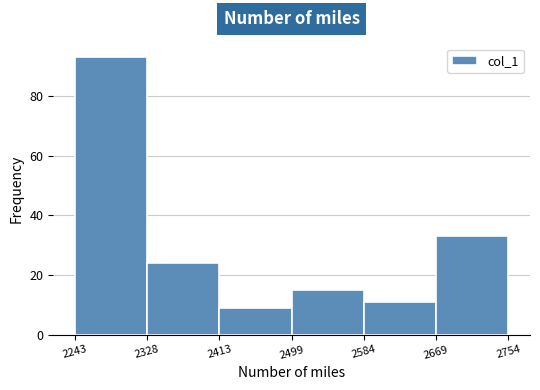

Reading left to right, list every bar in this chart as the range it spans on the x-axis followed by its height. The values are not printed on the chart, so give them approximately, as read against the axis.

2243 to 2328: 94
2328 to 2413: 24
2413 to 2499: 10
2499 to 2584: 16
2584 to 2669: 12
2669 to 2754: 34